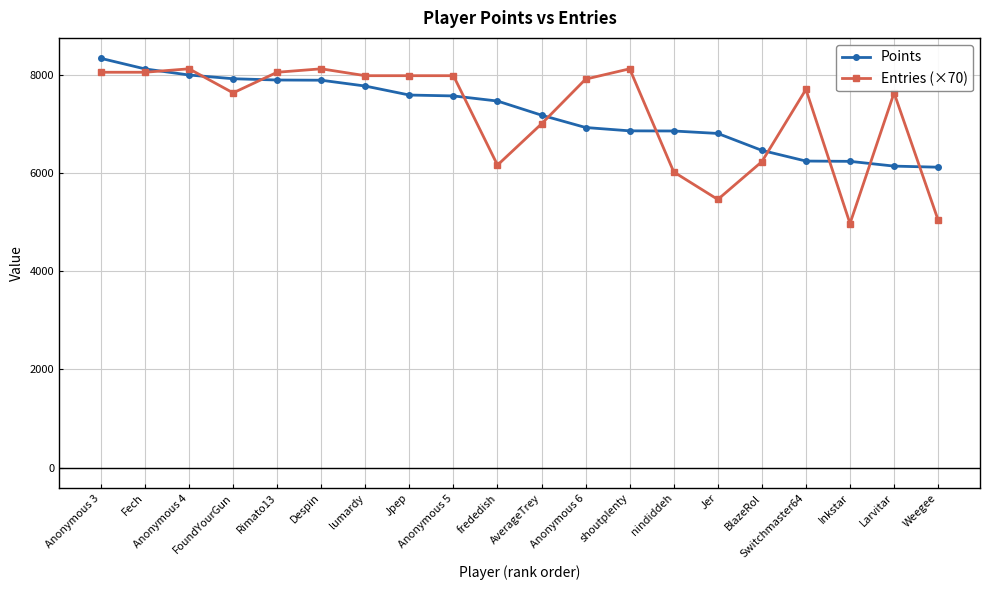

What is the value of the Entries (×70) point at the 12th from the left?

7910